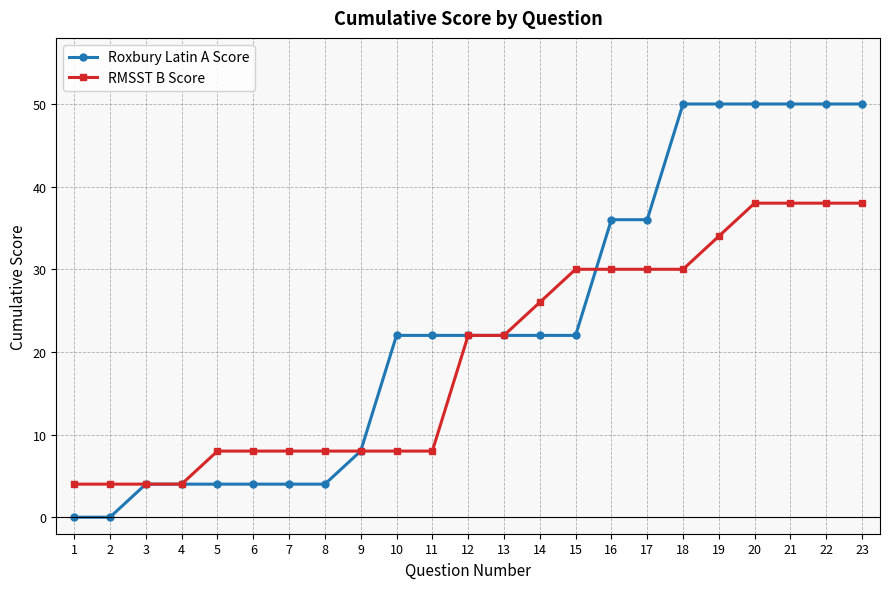

The value of RMSST B Score at 14 is 13. True or false?

False